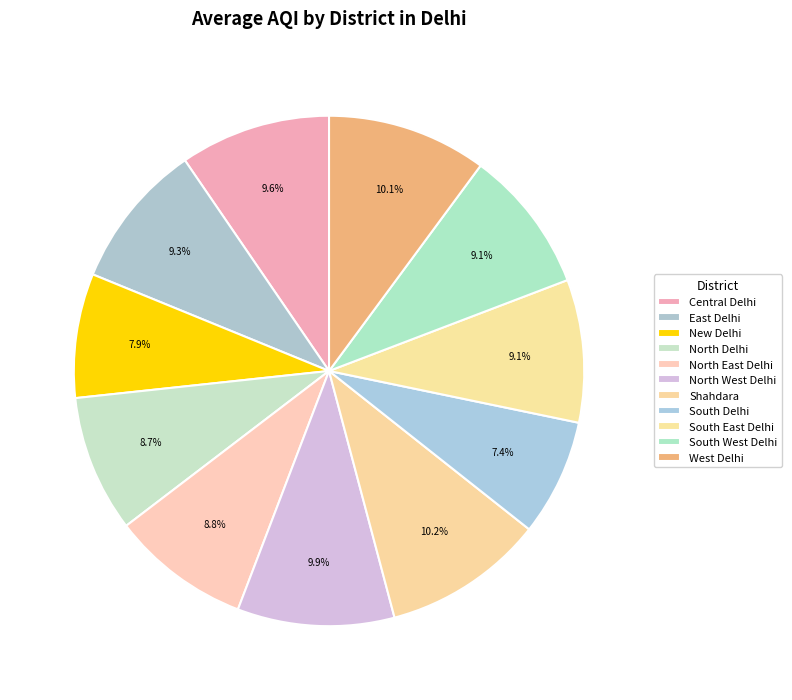

How many slices are in this pie chart?

11